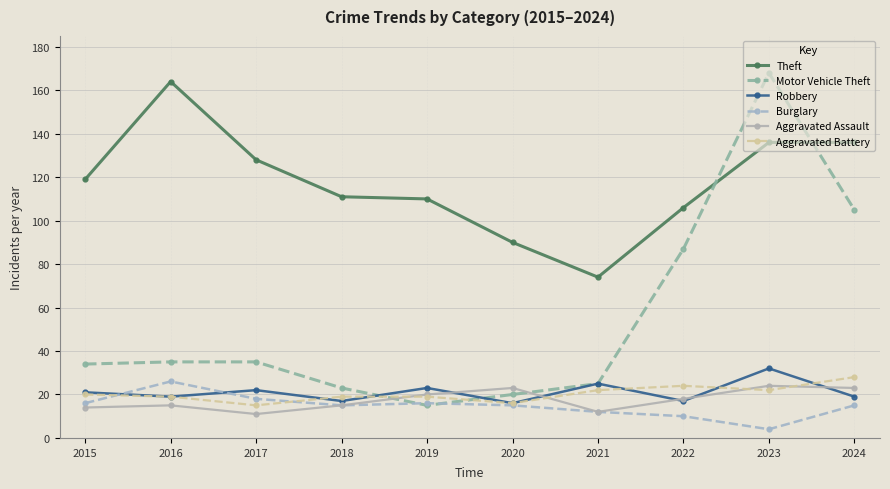

Reading left to right, list all the values displayed in this chart.

Theft: 119	164	128	111	110	90	74	106	136	136
Motor Vehicle Theft: 34	35	35	23	15	20	25	87	168	105
Robbery: 21	19	22	17	23	16	25	17	32	19
Burglary: 16	26	18	15	16	15	12	10	4	15
Aggravated Assault: 14	15	11	15	20	23	12	18	24	23
Aggravated Battery: 20	19	15	19	19	16	22	24	22	28